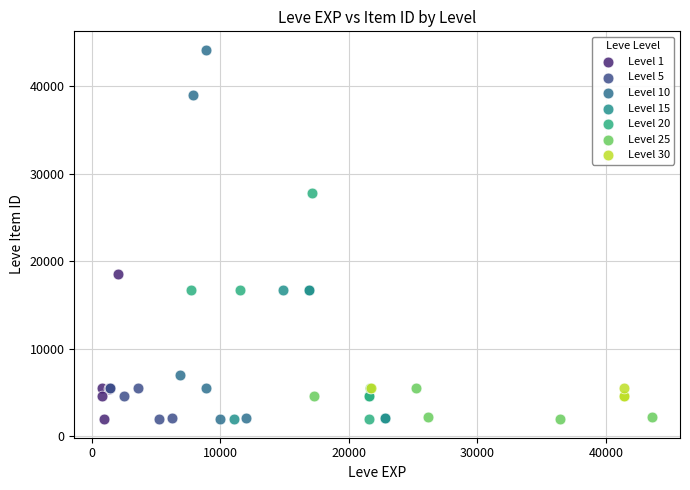

Which series has the widest spread of Y values?

Level 10